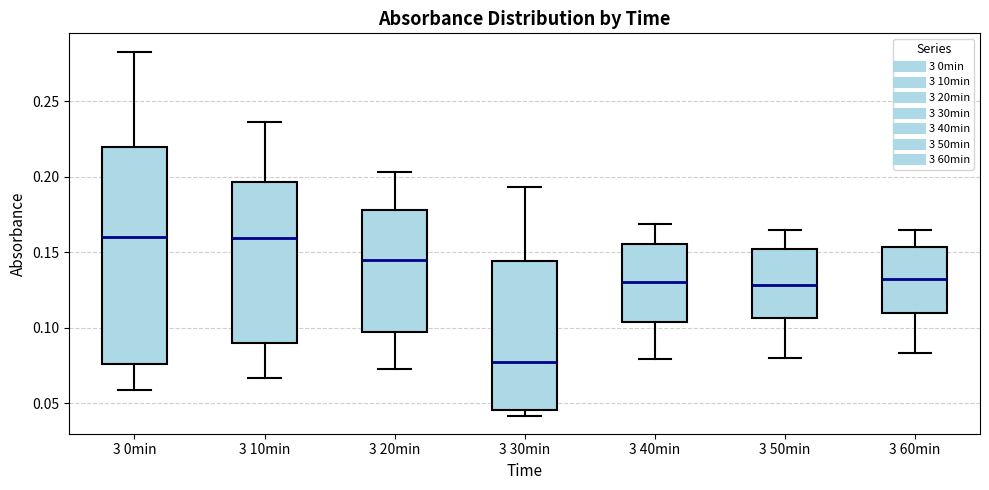

Reading left to right, transcribe this box plot: for each box, give where its median line is, the range the box spans, and where its two whiskers end, as read against the y-axis. The values are not printed on the chart, so give them approximately, as read against the axis.

3 0min: median 0.160, box 0.075 to 0.220, whiskers 0.060 to 0.285
3 10min: median 0.160, box 0.090 to 0.195, whiskers 0.065 to 0.235
3 20min: median 0.145, box 0.095 to 0.180, whiskers 0.075 to 0.205
3 30min: median 0.080, box 0.045 to 0.145, whiskers 0.040 to 0.195
3 40min: median 0.130, box 0.105 to 0.155, whiskers 0.080 to 0.170
3 50min: median 0.130, box 0.105 to 0.150, whiskers 0.080 to 0.165
3 60min: median 0.130, box 0.110 to 0.155, whiskers 0.085 to 0.165